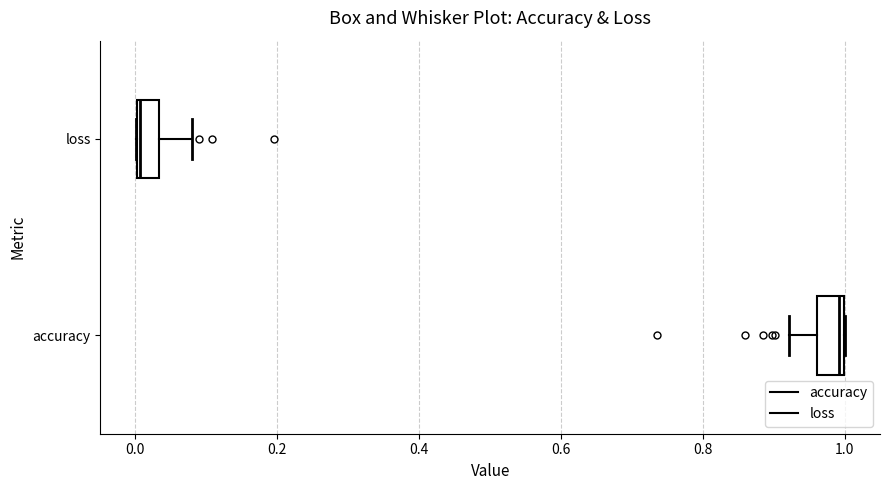

Where is the left edge of the box for loss on the x-axis? The values are not printed on the chart, so give them approximately, as read against the axis.

0.00